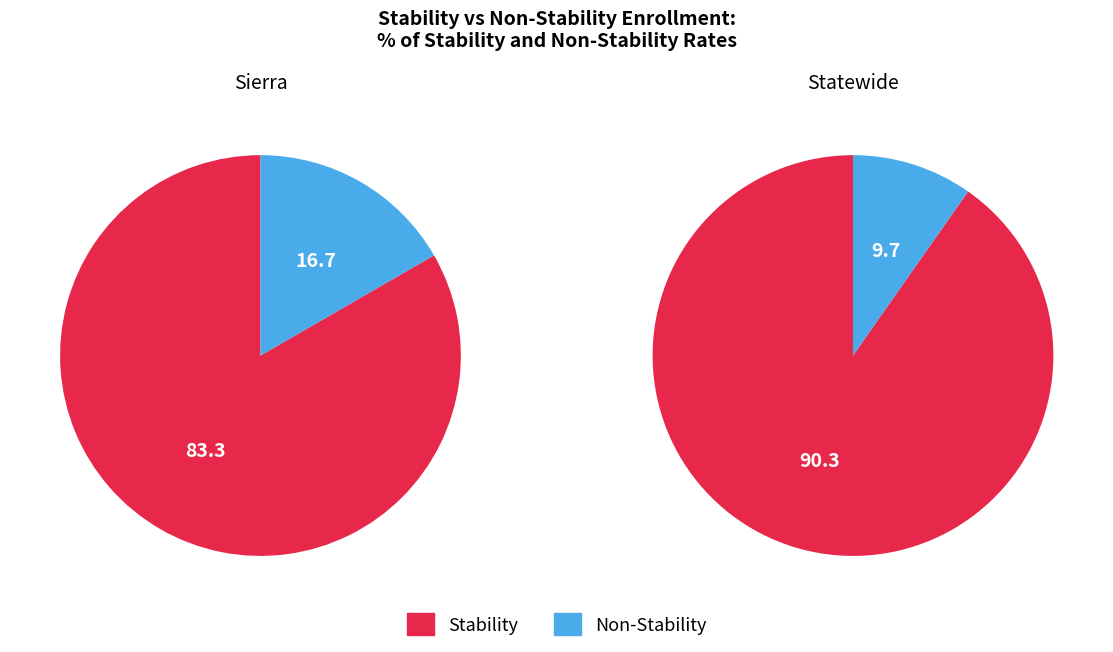

What portion of the pie excludes Sierra?

100.0%